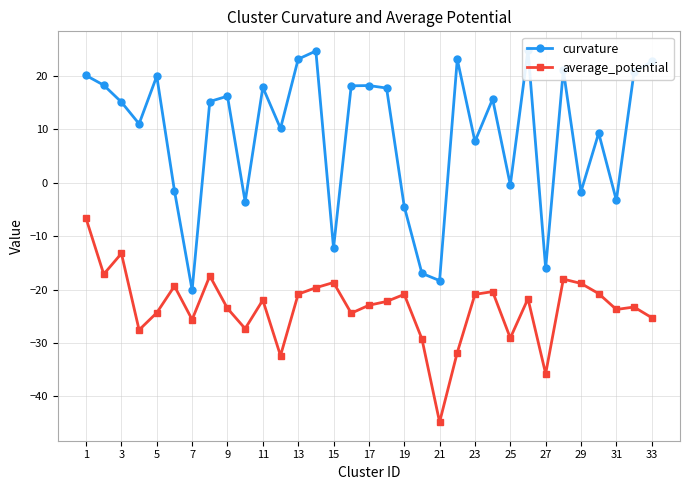

At how many categories does at least one series exceed -22?

33